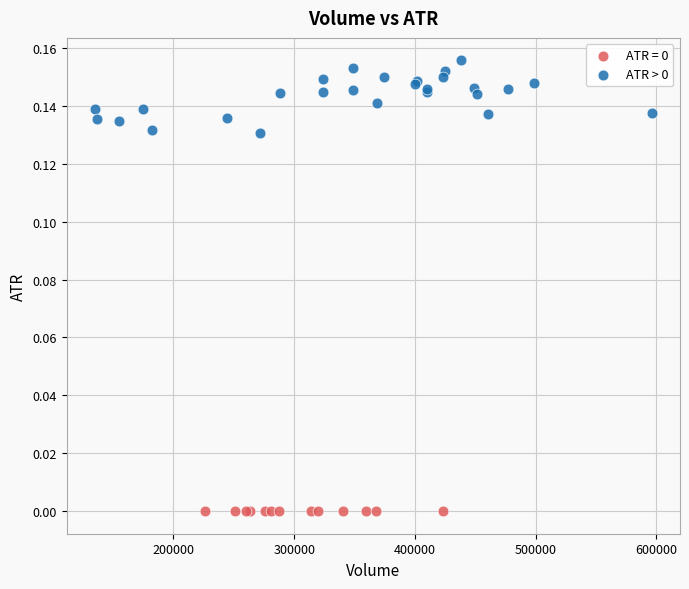

Which series reaches the maximum Y coordinate?

ATR > 0